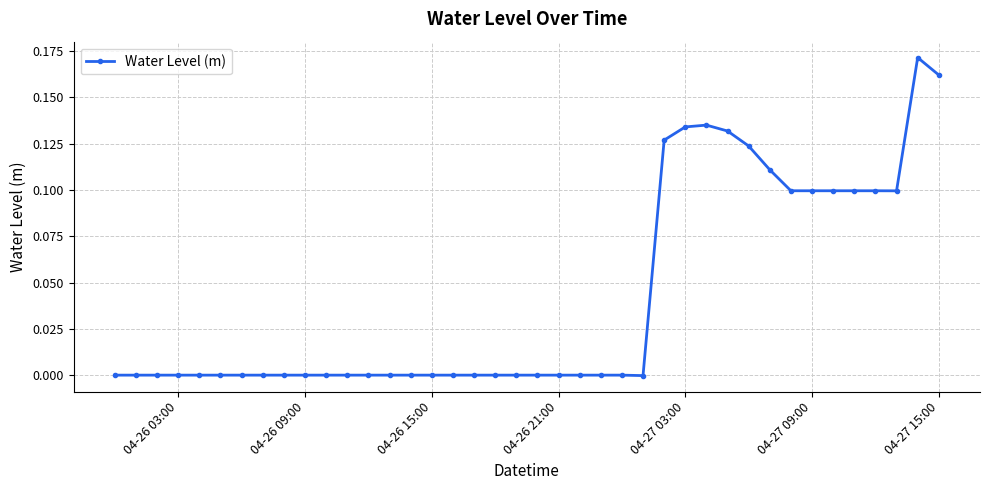

What is the sum of all values?

1.7